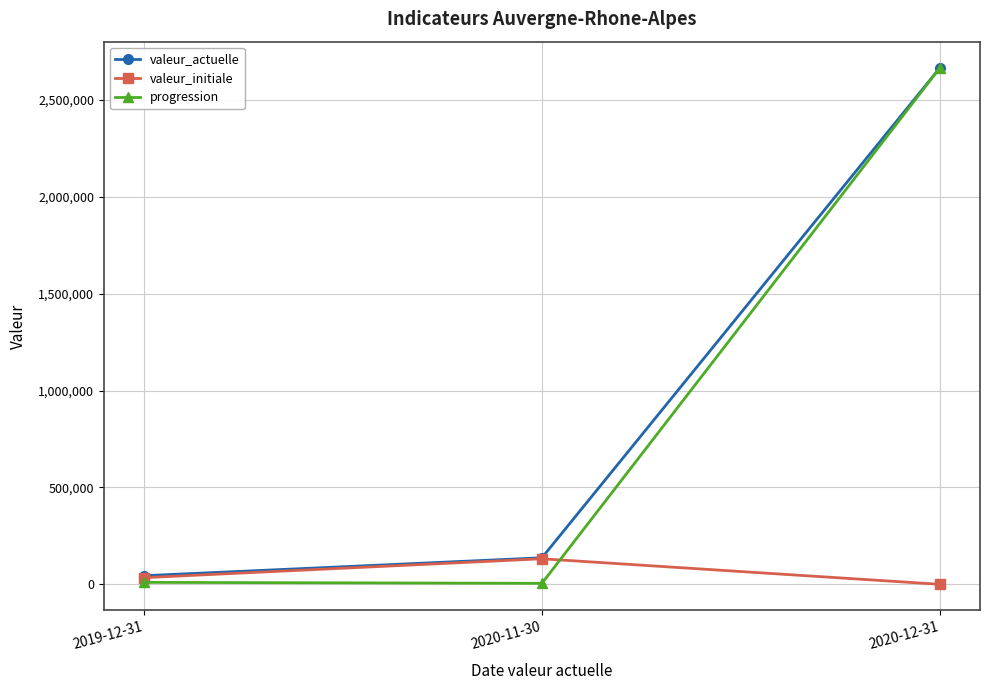

What is the label of the 2nd point from the right?

2020-11-30